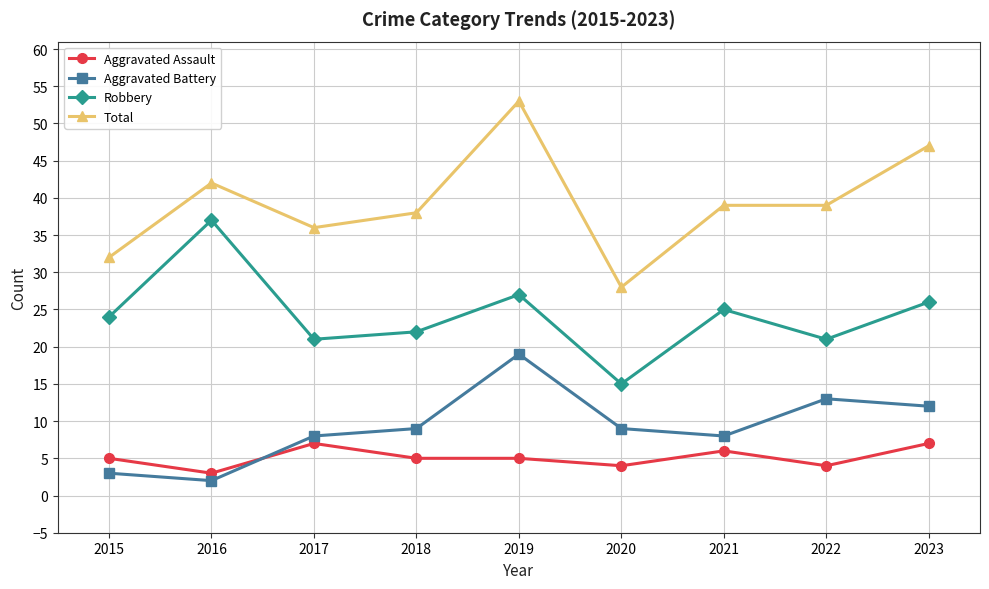

Reading left to right, extract all data points from this chart.

Aggravated Assault: 2015=5	2016=3	2017=7	2018=5	2019=5	2020=4	2021=6	2022=4	2023=7
Aggravated Battery: 2015=3	2016=2	2017=8	2018=9	2019=19	2020=9	2021=8	2022=13	2023=12
Robbery: 2015=24	2016=37	2017=21	2018=22	2019=27	2020=15	2021=25	2022=21	2023=26
Total: 2015=32	2016=42	2017=36	2018=38	2019=53	2020=28	2021=39	2022=39	2023=47